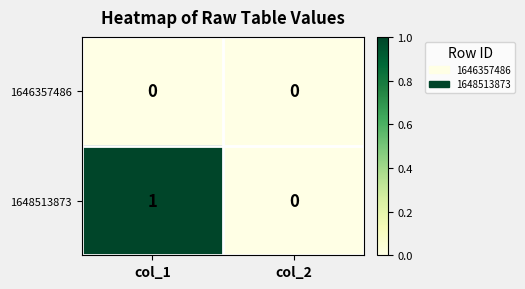

True or false: 1648513873 has a value of 0 at col_1.

False